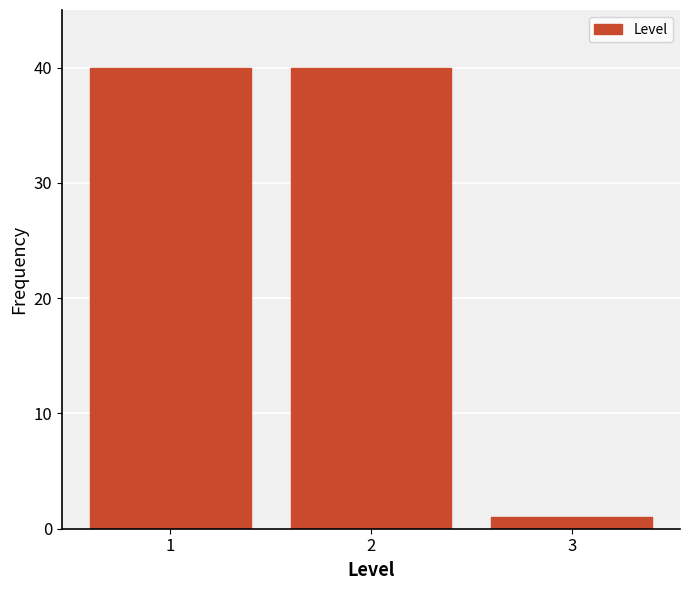

Reading left to right, extract all data points from this chart.

1=40	2=40	3=1